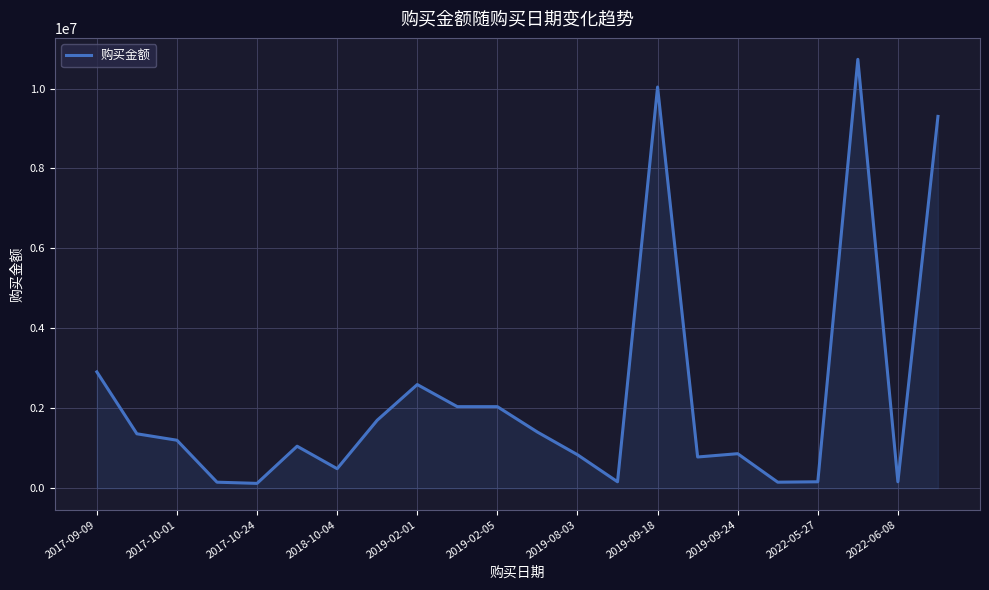

What is the greatest value displayed?

10730893.0